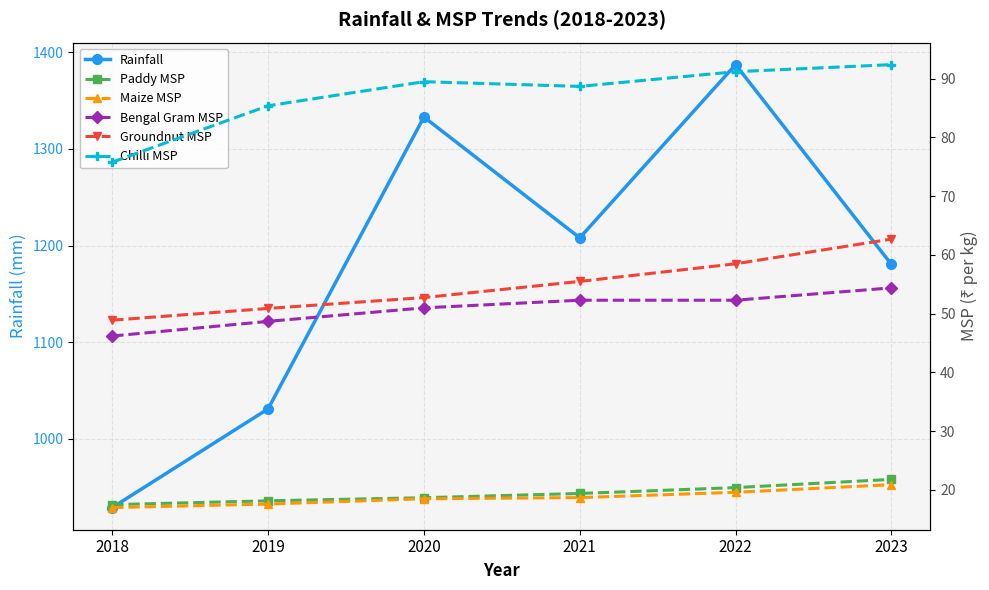

What is the difference between the maximum and second lowest values in the Paddy MSP series?

3.7